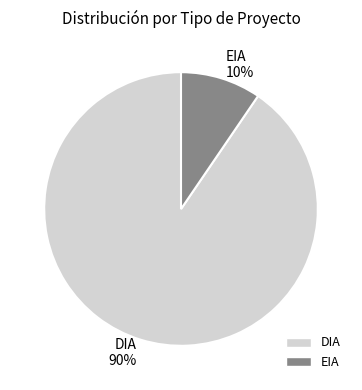

Combined, do EIA 10% and DIA 90% account for over 50%?

Yes